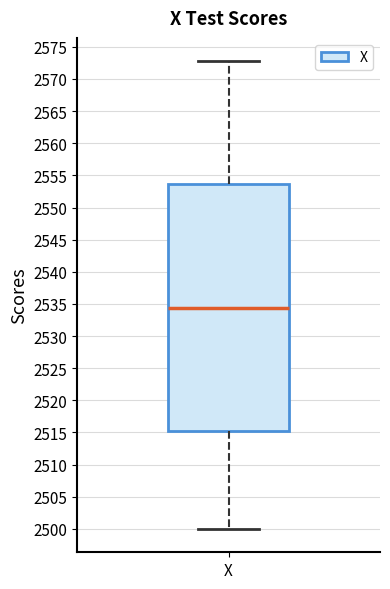

Transcribe this box plot: give where the median line is, the range the box spans, and where the two whiskers end, as read against the y-axis. The values are not printed on the chart, so give them approximately, as read against the axis.

median 2534.5, box 2515.0 to 2553.5, whiskers 2500.0 to 2573.0